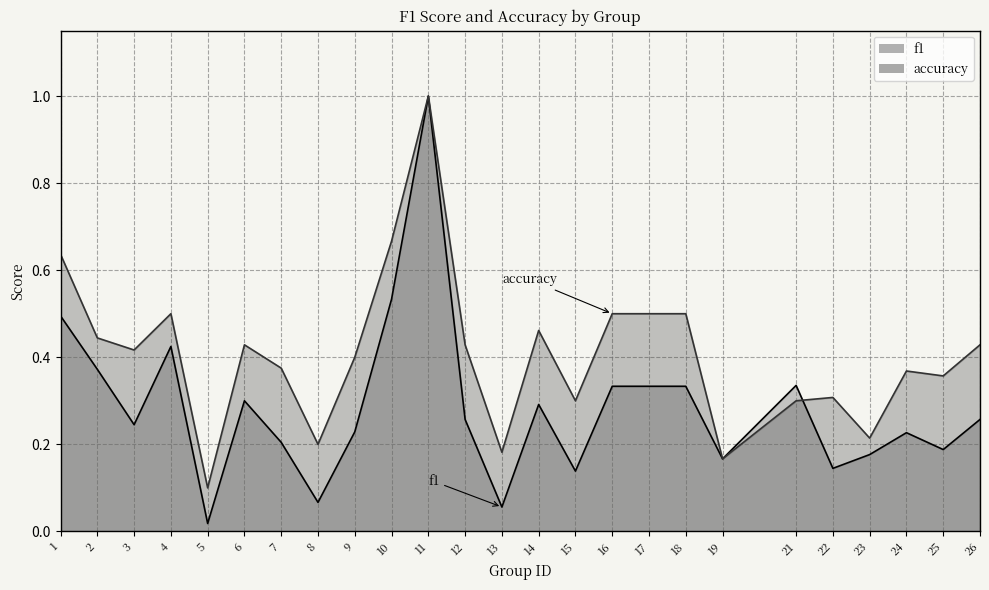

Which series ends up on top after the final intersection of f1 and accuracy?

accuracy